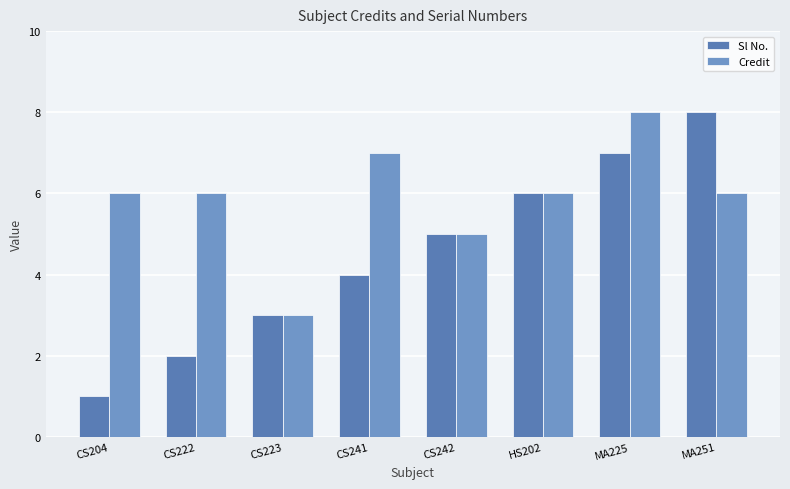

What are all the series names shown in the legend?

Sl No., Credit